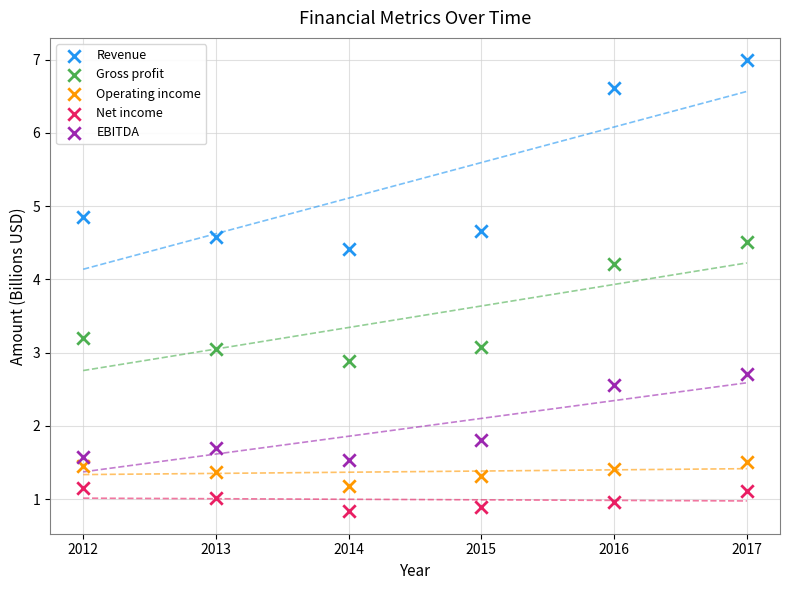

Across all data points, what is the range of Y values (max minus min)?

6.2